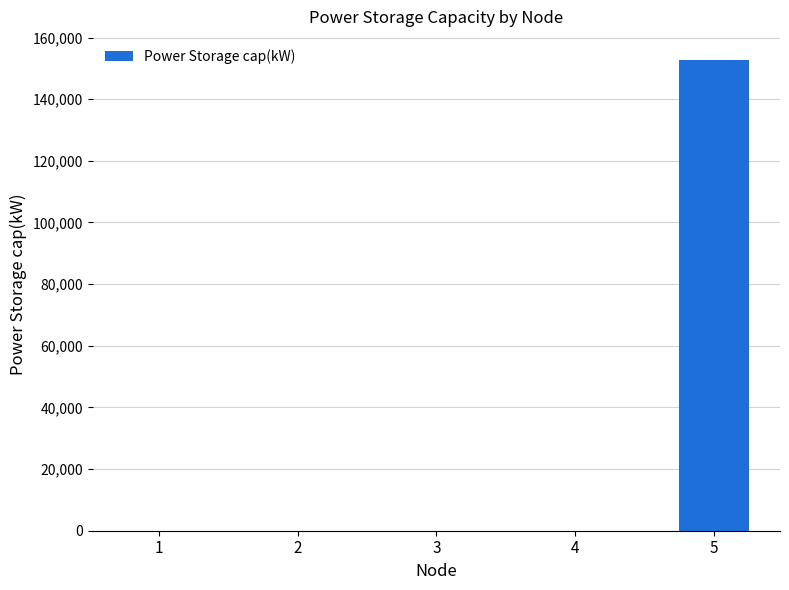

What is the change in value from 2 to 5?

+152575.8